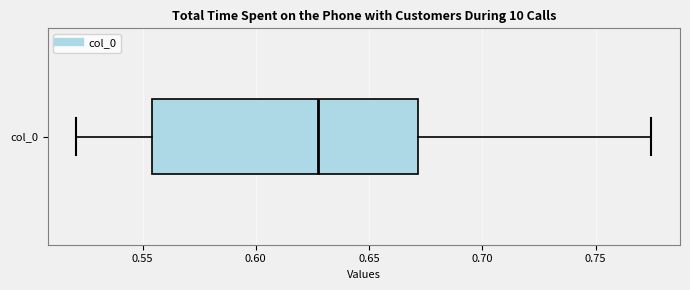

Transcribe this box plot: give where the median line is, the range the box spans, and where the two whiskers end, as read against the x-axis. The values are not printed on the chart, so give them approximately, as read against the axis.

median 0.625, box 0.555 to 0.670, whiskers 0.520 to 0.775